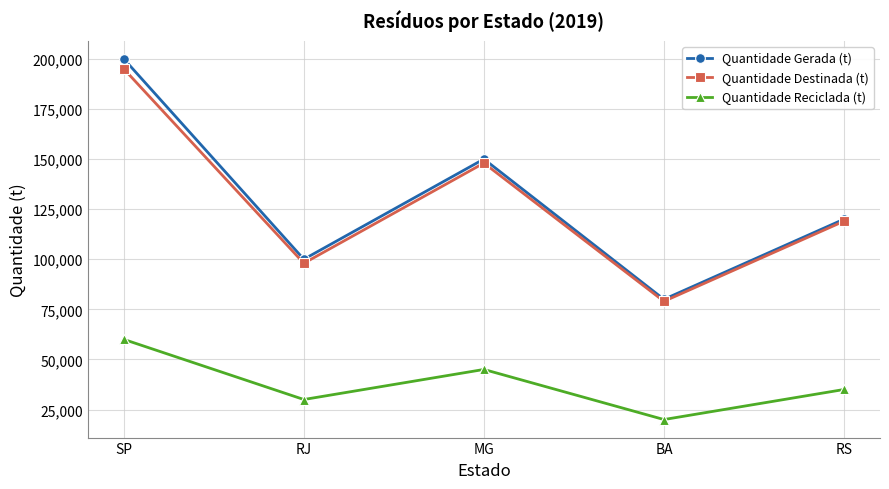

What is the lowest value of the Quantidade Destinada (t) series?

79000